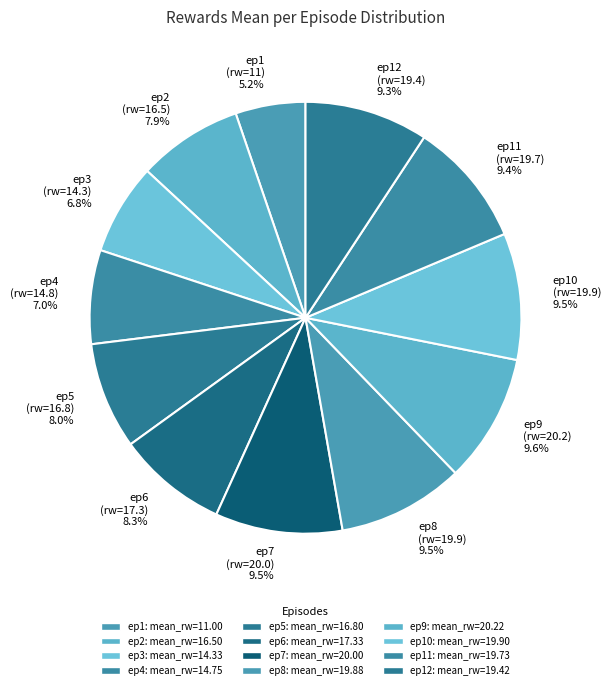

Count the number of slices in the pie.

12